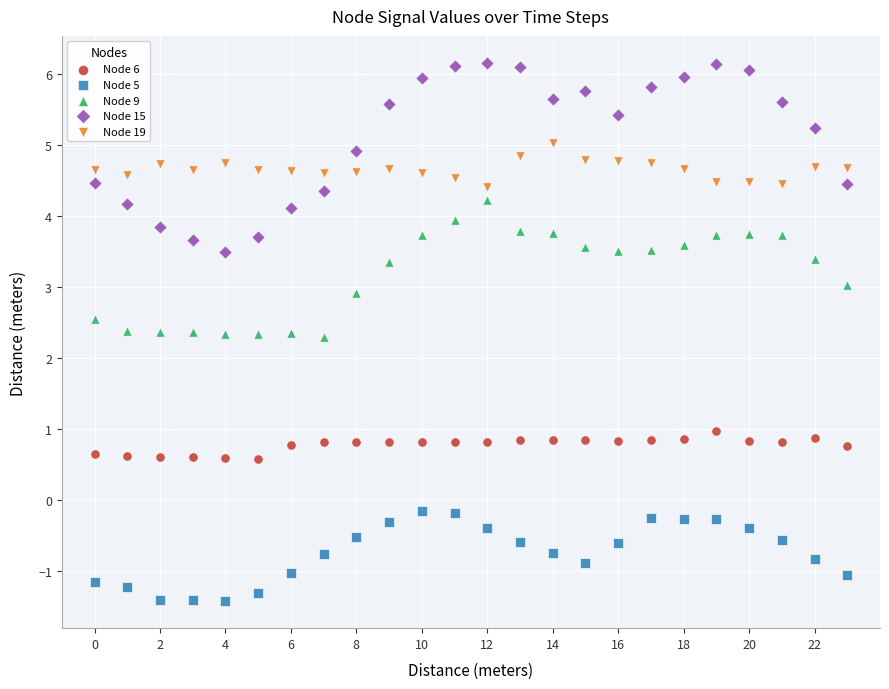

What are all the series names shown in the legend?

Node 6, Node 5, Node 9, Node 15, Node 19